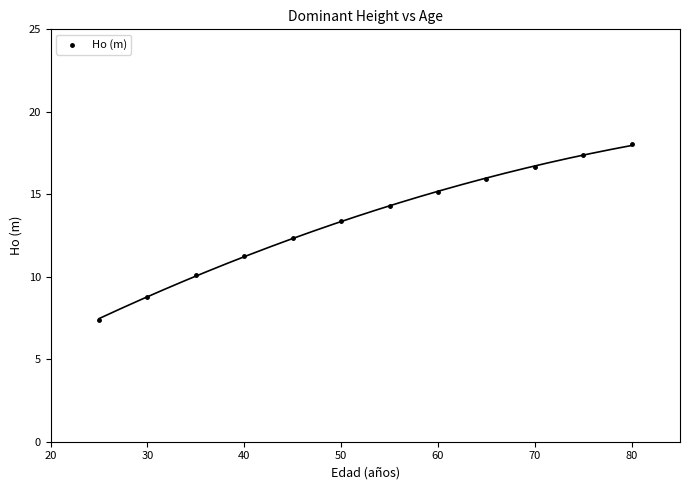

What Y value in the scatter plot is closest to 12?

12.4